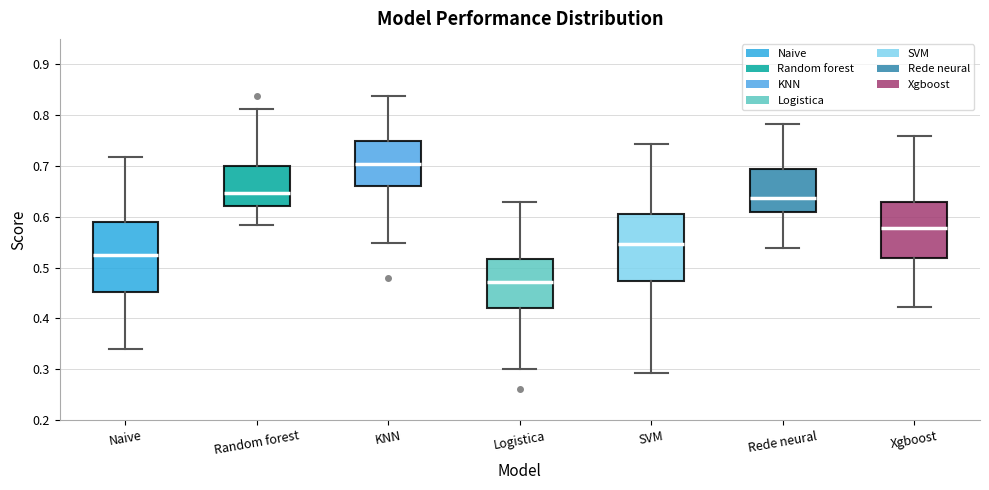

Reading left to right, read every box against the y-axis: the position of its median line, the range the box covers, and the ends of its whiskers. The values are not printed on the chart, so give them approximately, as read against the axis.

Naive: median 0.52, box 0.45 to 0.59, whiskers 0.34 to 0.72
Random forest: median 0.65, box 0.62 to 0.70, whiskers 0.58 to 0.81
KNN: median 0.70, box 0.66 to 0.75, whiskers 0.55 to 0.84
Logistica: median 0.47, box 0.42 to 0.52, whiskers 0.30 to 0.63
SVM: median 0.55, box 0.47 to 0.61, whiskers 0.29 to 0.74
Rede neural: median 0.64, box 0.61 to 0.69, whiskers 0.54 to 0.78
Xgboost: median 0.58, box 0.52 to 0.63, whiskers 0.42 to 0.76